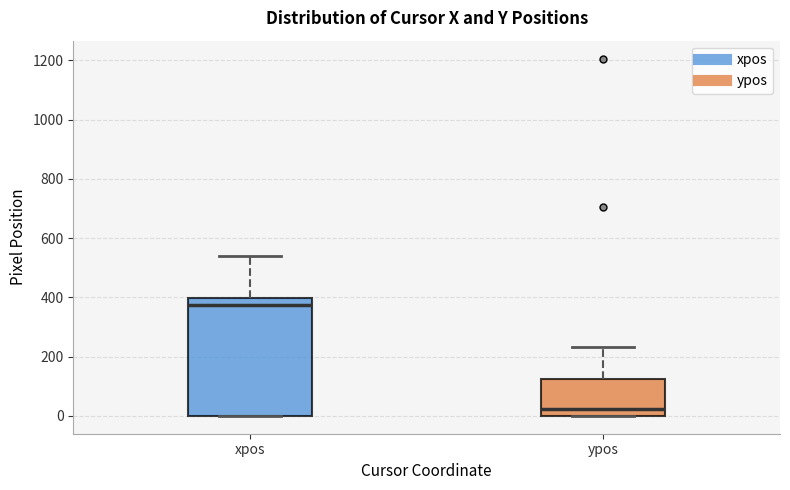

Where is the lower edge of the box for ypos on the y-axis? The values are not printed on the chart, so give them approximately, as read against the axis.

0